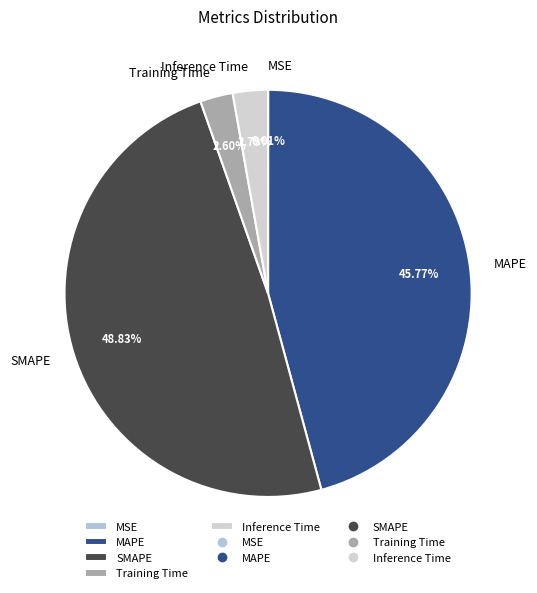

Is the sum of Inference Time and MAPE greater than half?

No